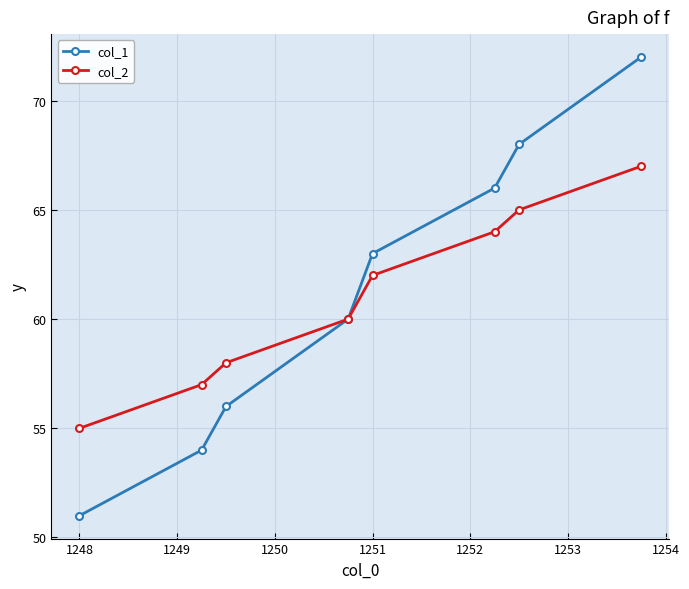

What is the difference between the maximum and minimum values in the col_1 series?

21